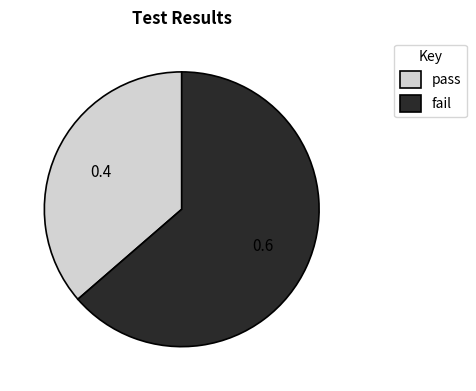

What is the smallest slice in the pie chart?

pass